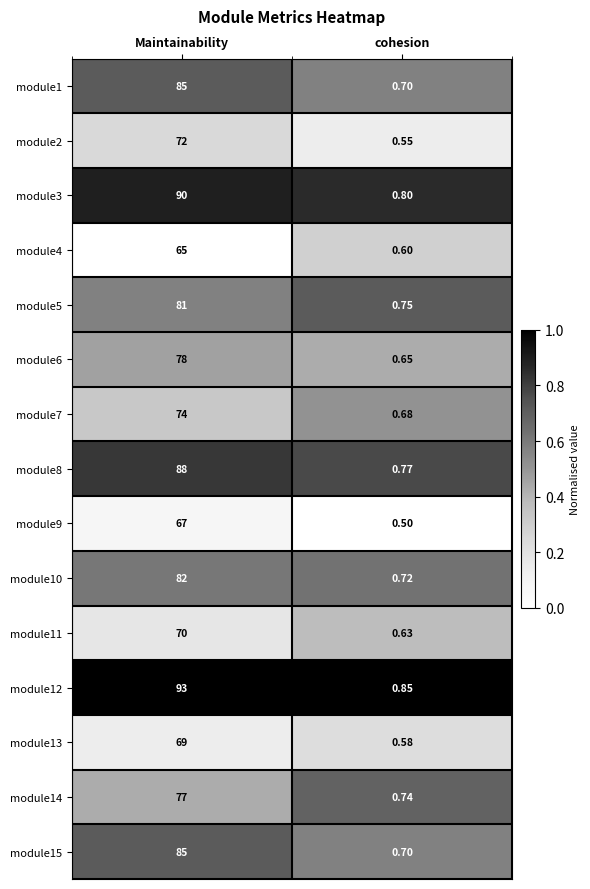

Which label corresponds to the largest value in the chart?

Maintainability